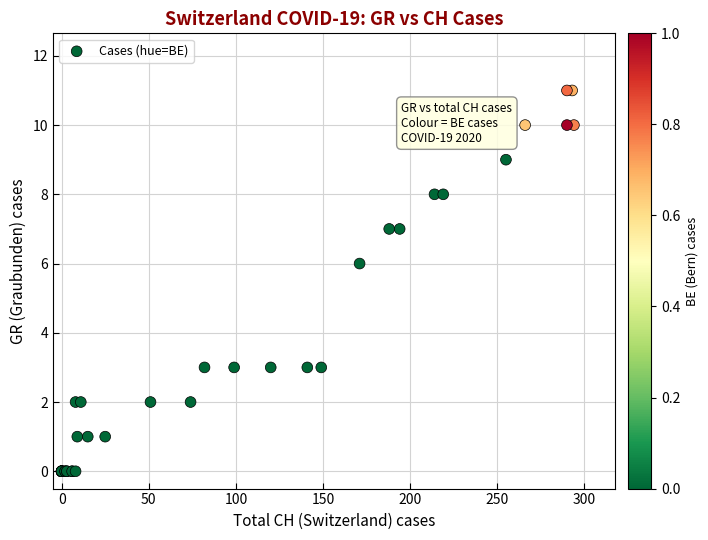

What Y value in the scatter plot is closest to 5?

6